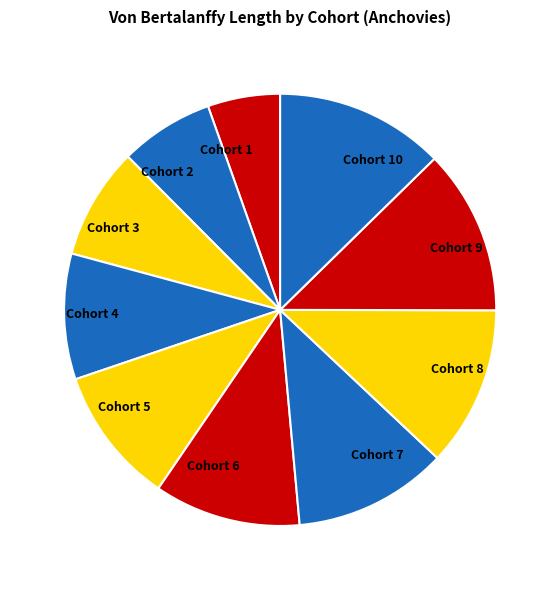

Is it true that Cohort 2 is 7% of the pie?

True